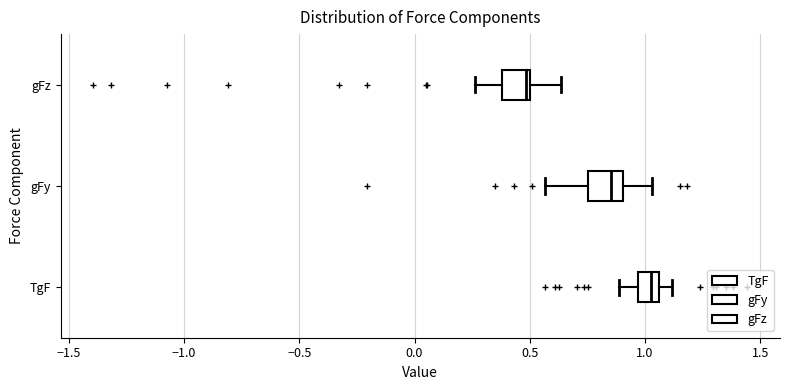

Reading bottom to top, transcribe this box plot: for each box, give where its median line is, the range the box spans, and where its two whiskers end, as read against the x-axis. The values are not printed on the chart, so give them approximately, as read against the axis.

TgF: median 1.05 (inside the box), box 0.95 to 1.05, whiskers 0.90 to 1.10
gFy: median 0.85, box 0.75 to 0.90, whiskers 0.55 to 1.05
gFz: median 0.50 (just left of the box's right edge), box 0.40 to 0.50, whiskers 0.25 to 0.65